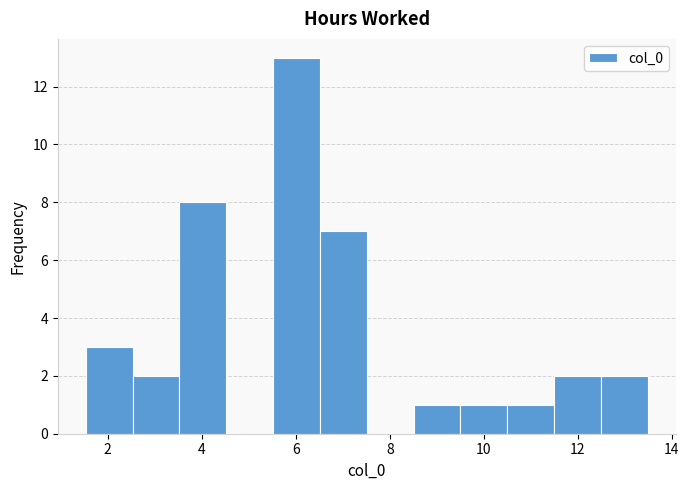

Reading left to right, transcribe this chart: for each bar, give the range it covers on the x-axis and its height. Neither the bar edges nor the heights are printed on the chart, so give them approximately, as read against the axes.

1.6 to 2.6: 3
2.6 to 3.6: 2
3.6 to 4.6: 8
4.6 to 5.6: 0
5.6 to 6.6: 13
6.6 to 7.6: 7
7.6 to 8.6: 0
8.6 to 9.6: 1
9.6 to 10.4: 1
10.4 to 11.4: 1
11.4 to 12.4: 2
12.4 to 13.4: 2